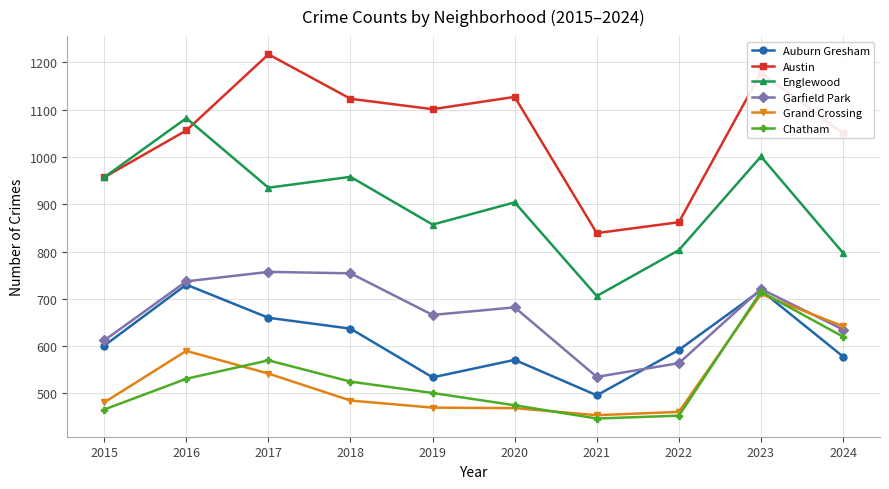

True or false: Chatham and Austin intersect in this chart.

False